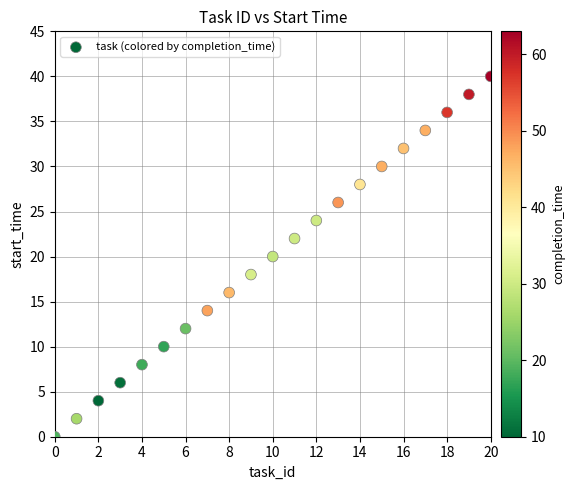

What is the range of X values (max minus min)?

20